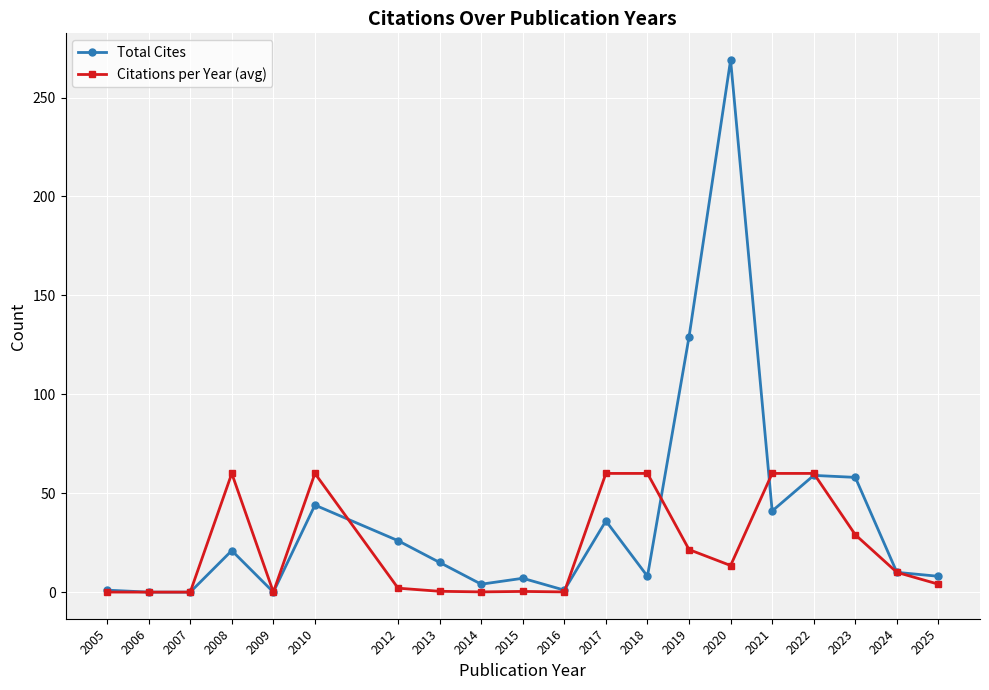

What is the difference between the maximum and minimum values in the Total Cites series?

269.0